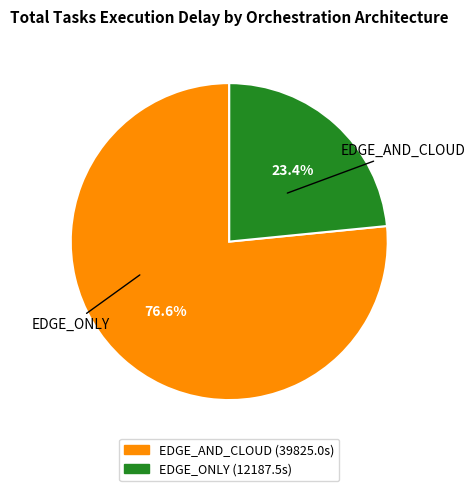

How many slices are in this pie chart?

2